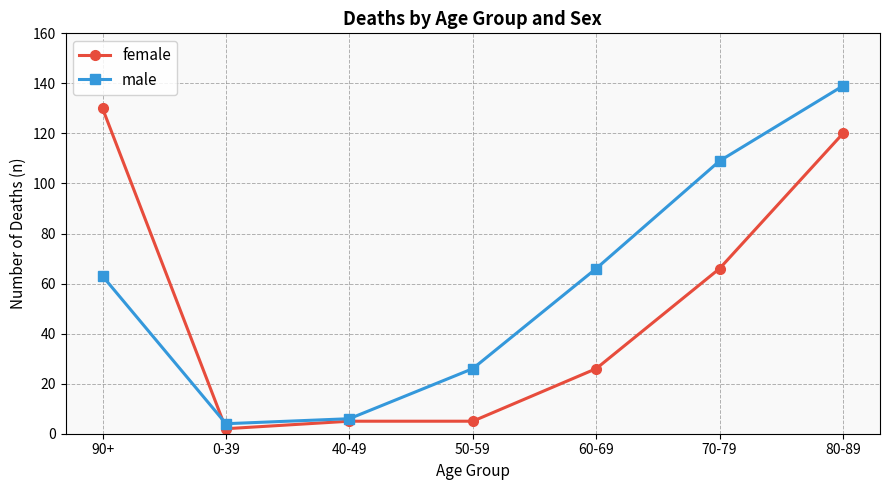

What is the greatest value displayed?

139